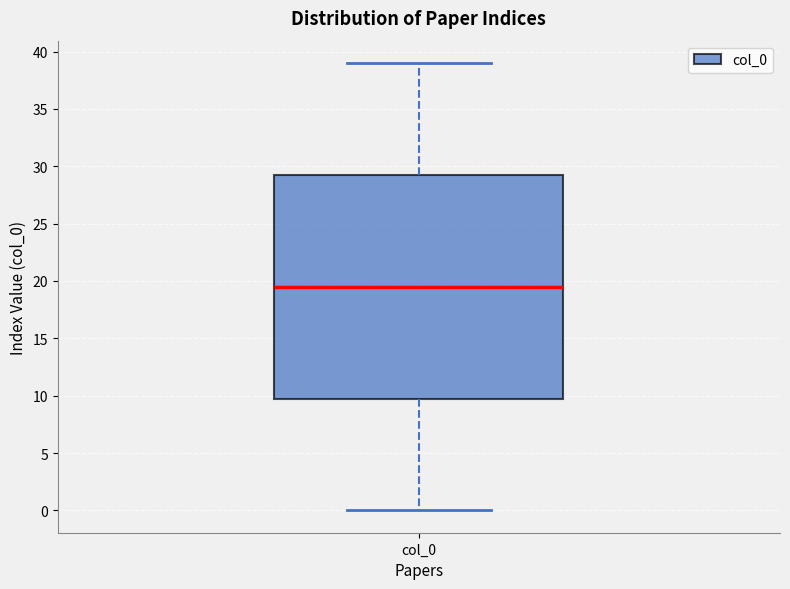

Where does the upper whisker of the box for col_0 end on the y-axis? The values are not printed on the chart, so give them approximately, as read against the axis.

39.0